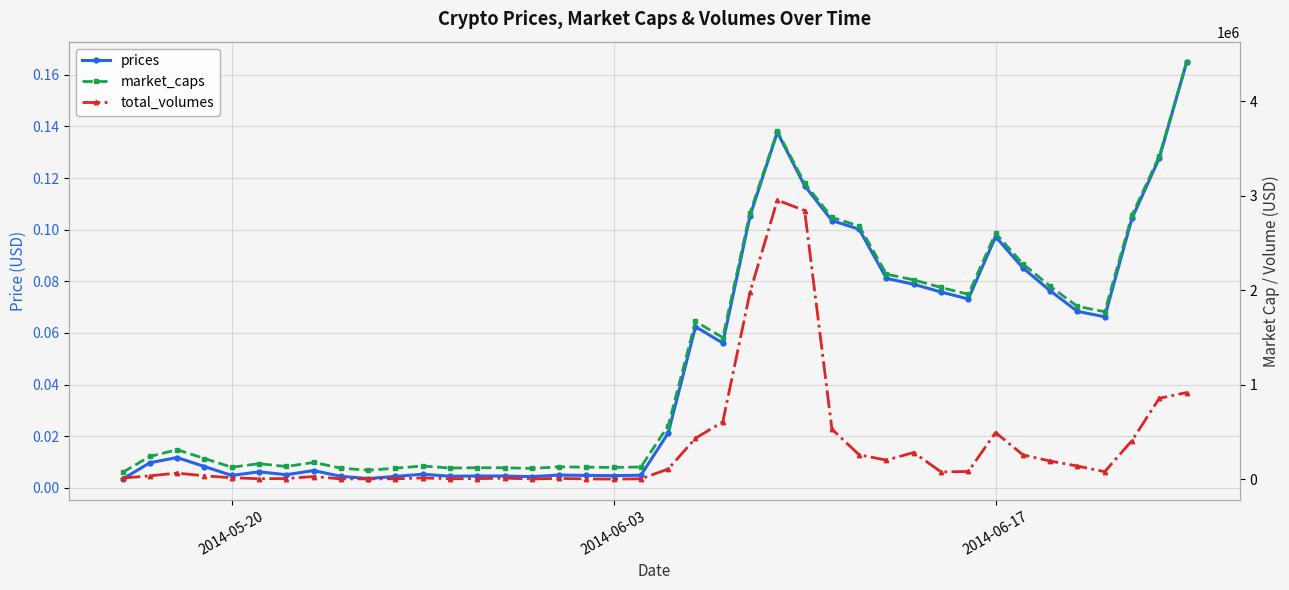

How many interior local valleys does the total_volumes series have?

8